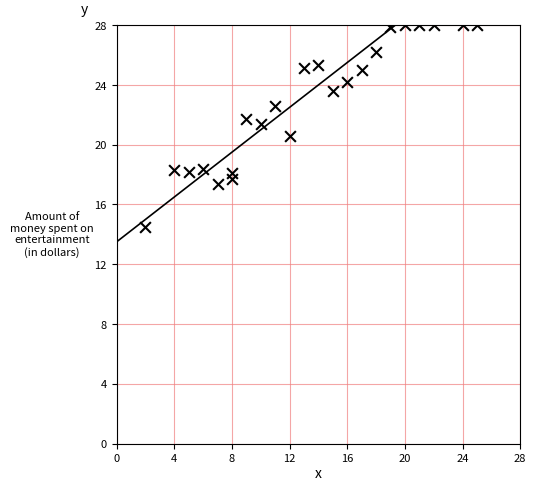

What is the range of Y values (max minus min)?

13.5